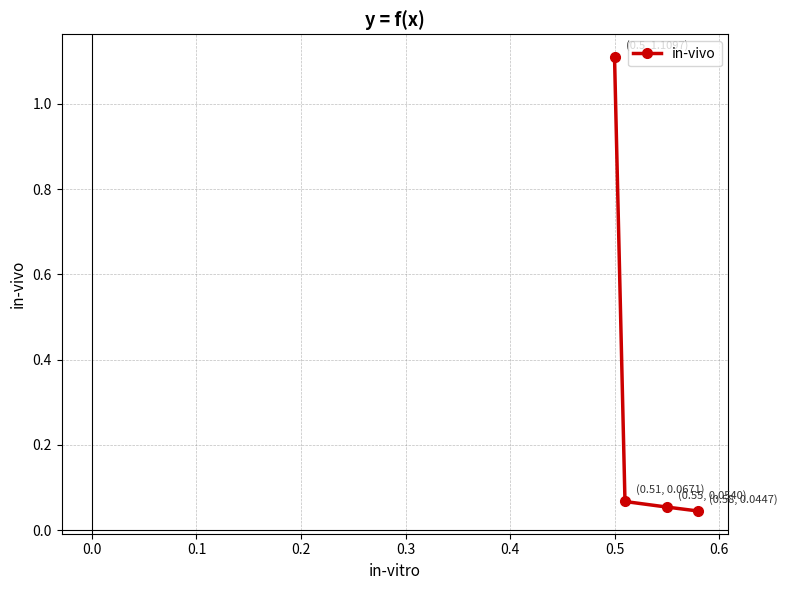

What is the maximum value shown in the chart?

1.1